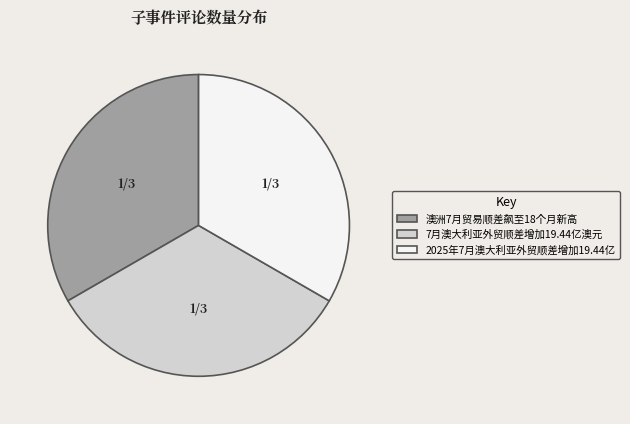

Count the number of slices in the pie.

3